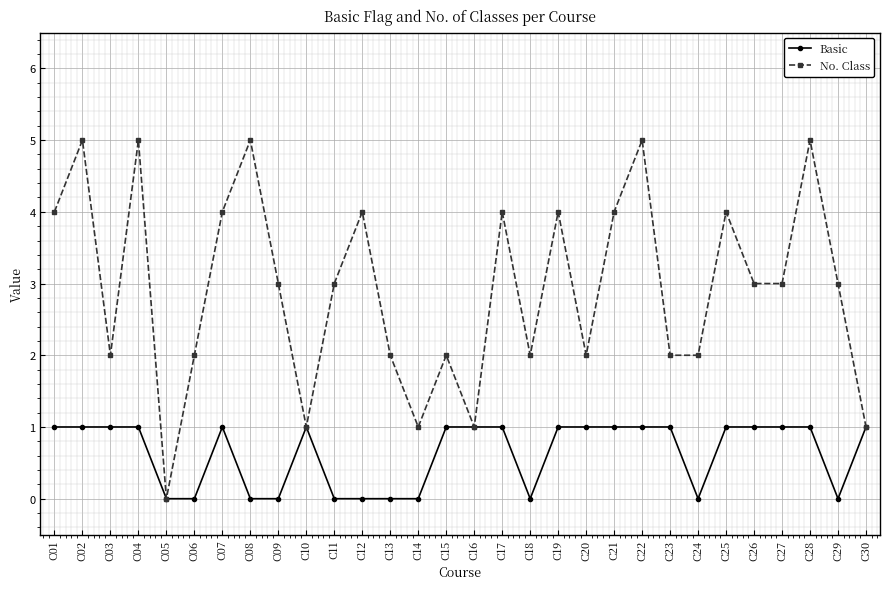

The value of No. Class at C17 is 7. True or false?

False